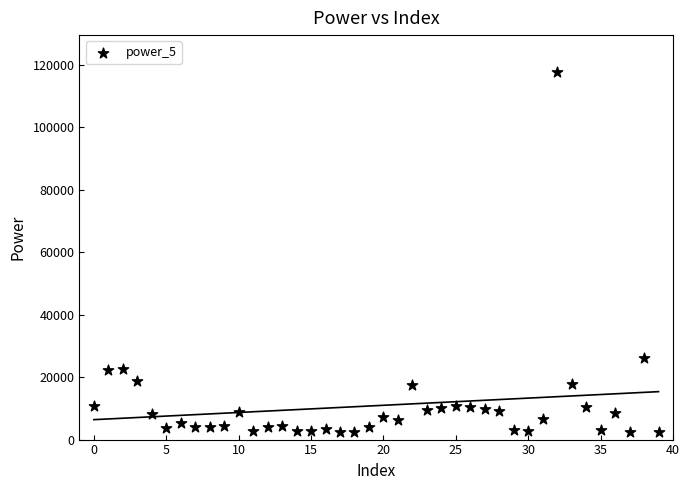

What Y value in the scatter plot is closest to 59989?

26023.7